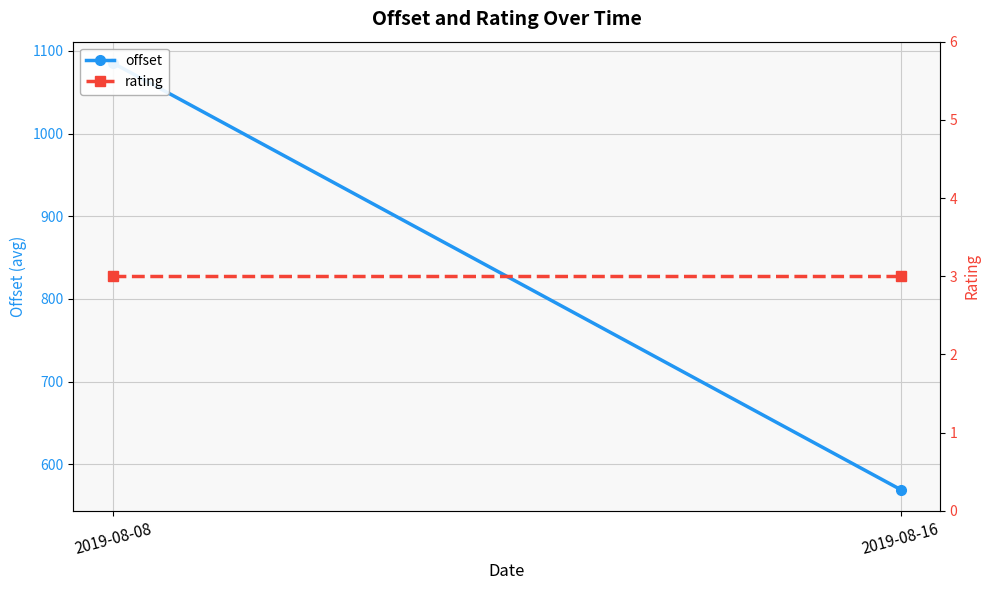

Which series has the widest spread of values?

offset